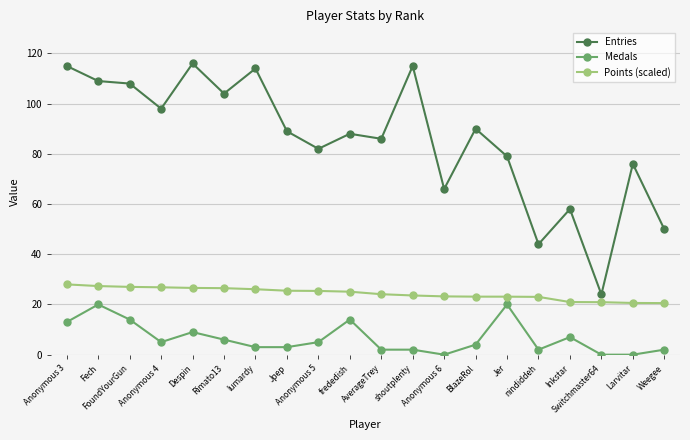

At which label does Points (scaled) first exceed 25?

Anonymous 3